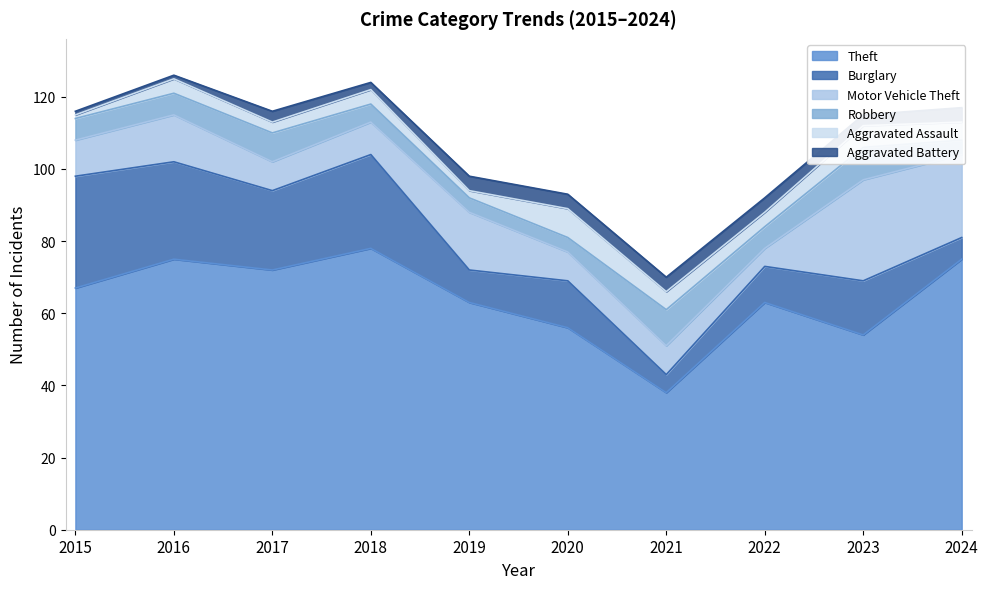

What is the difference between the maximum and minimum values in the Aggravated Assault series?

7